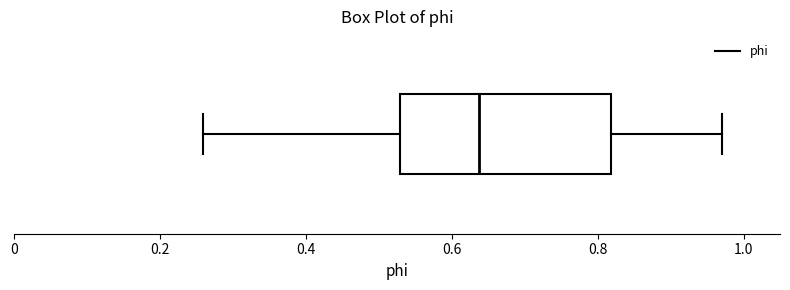

Read this box plot against the x-axis: the position of the median line, the range covered by the box, and the ends of both whiskers. The values are not printed on the chart, so give them approximately, as read against the axis.

median 0.64, box 0.52 to 0.82, whiskers 0.26 to 0.98